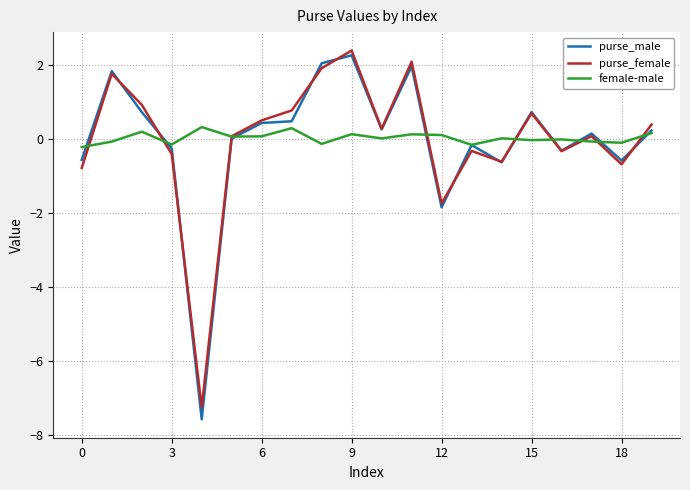

Which series has the widest spread of values?

purse_male